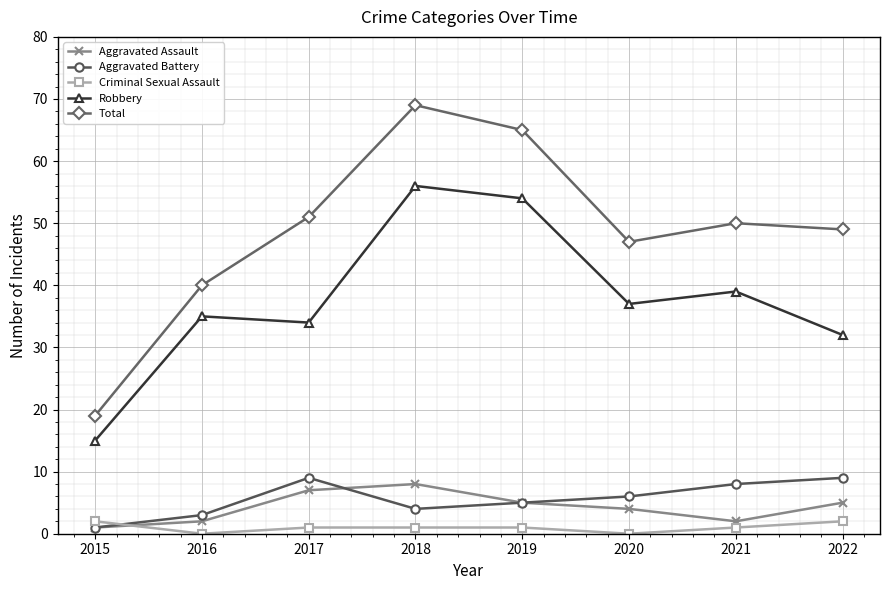

At which category does Robbery reach its first local peak?

2016